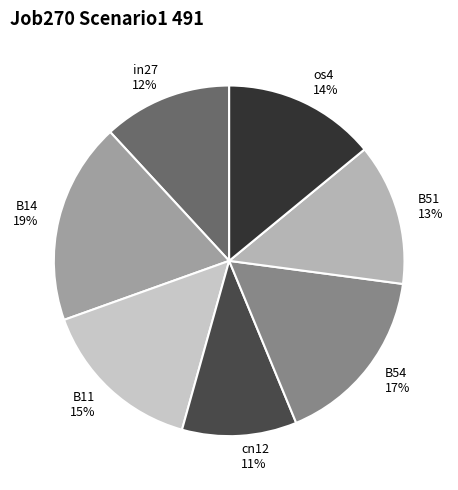

Which category has the biggest portion of the pie?

B14